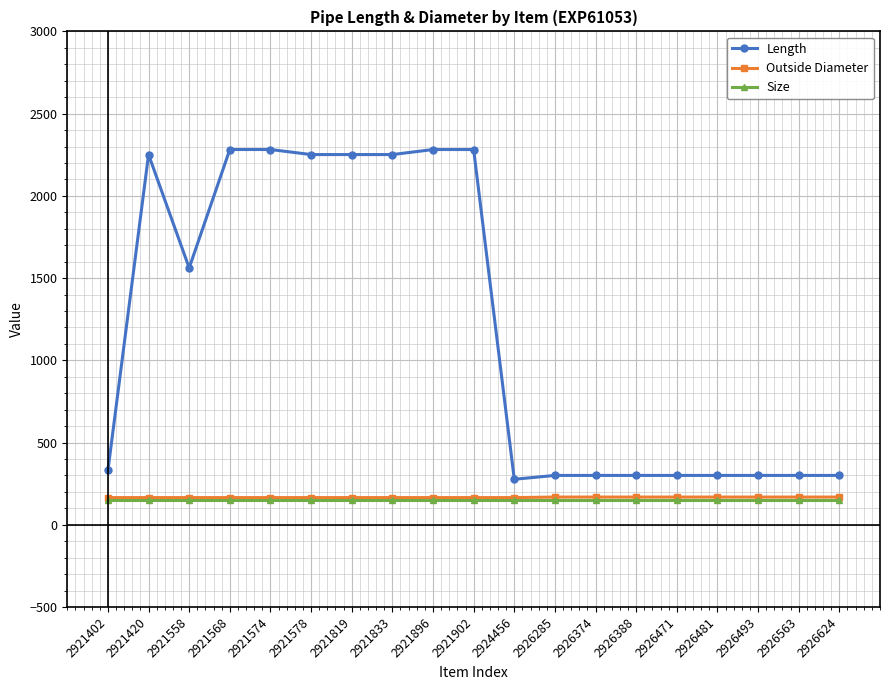

What is the minimum value shown in the chart?

150.0